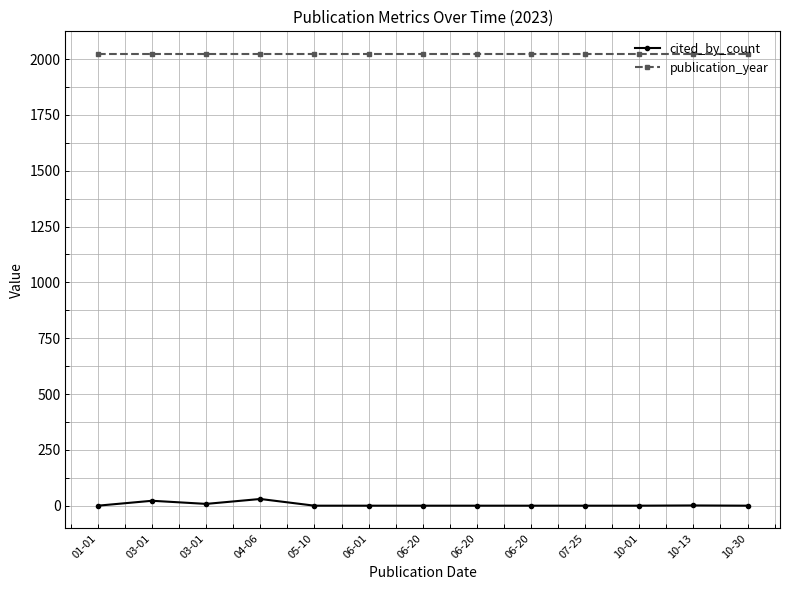

Reading left to right, list all the values displayed in this chart.

cited_by_count: 0	22	8	30	0	0	0	0	0	0	0	1	0
publication_year: 2023	2023	2023	2023	2023	2023	2023	2023	2023	2023	2023	2023	2023